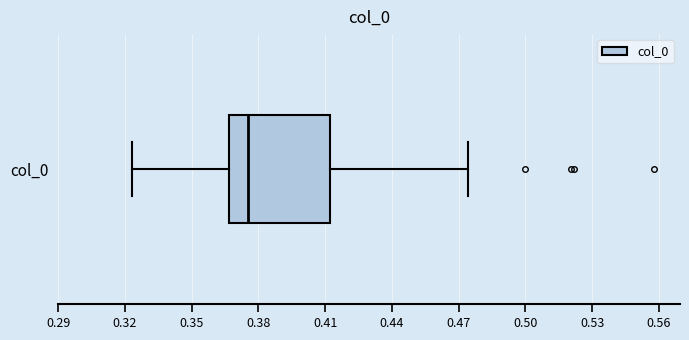

Read this box plot against the x-axis: the position of the median line, the range covered by the box, and the ends of both whiskers. The values are not printed on the chart, so give them approximately, as read against the axis.

median 0.375, box 0.365 to 0.410, whiskers 0.325 to 0.475